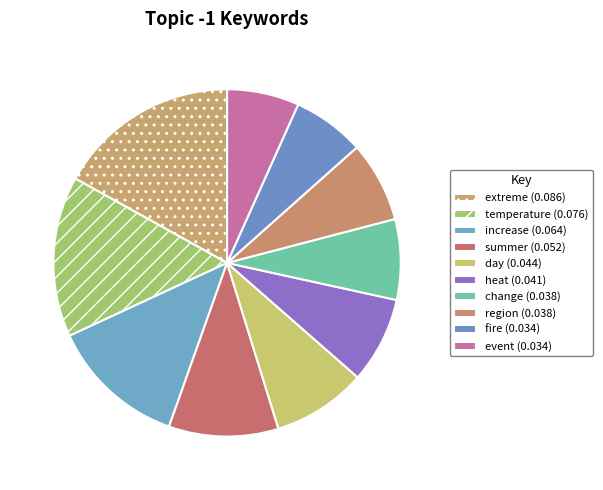

Do increase and temperature together represent more than half of the pie?

No